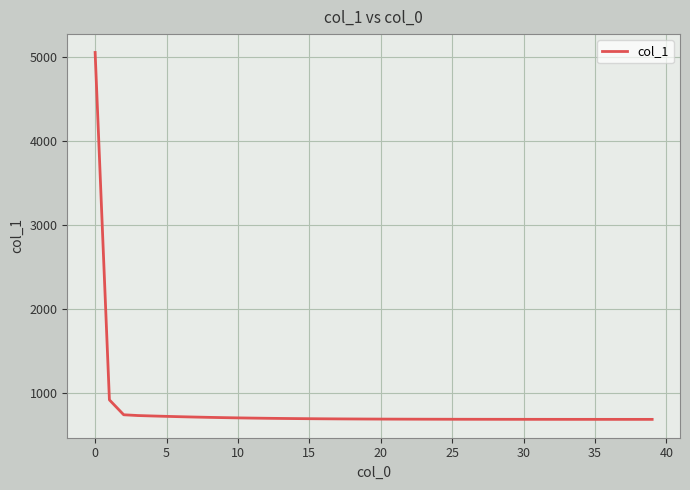

What is the minimum value shown in the chart?

681.2